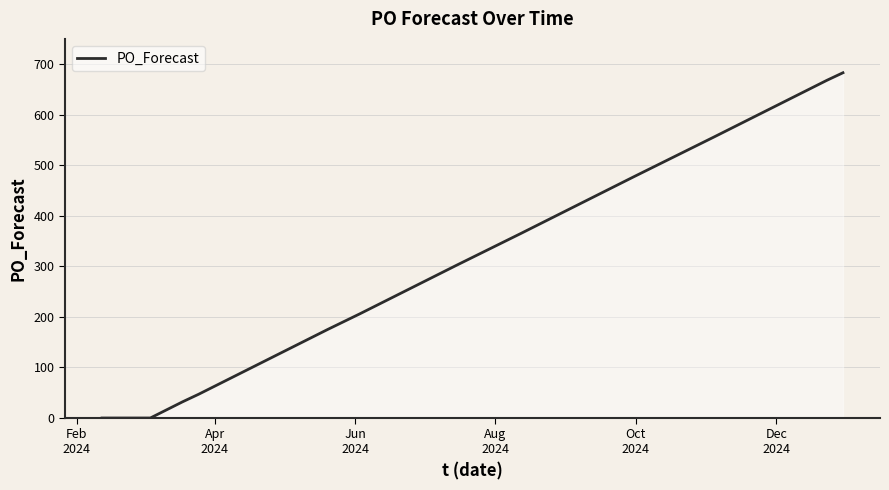

How many series are shown in this chart?

1